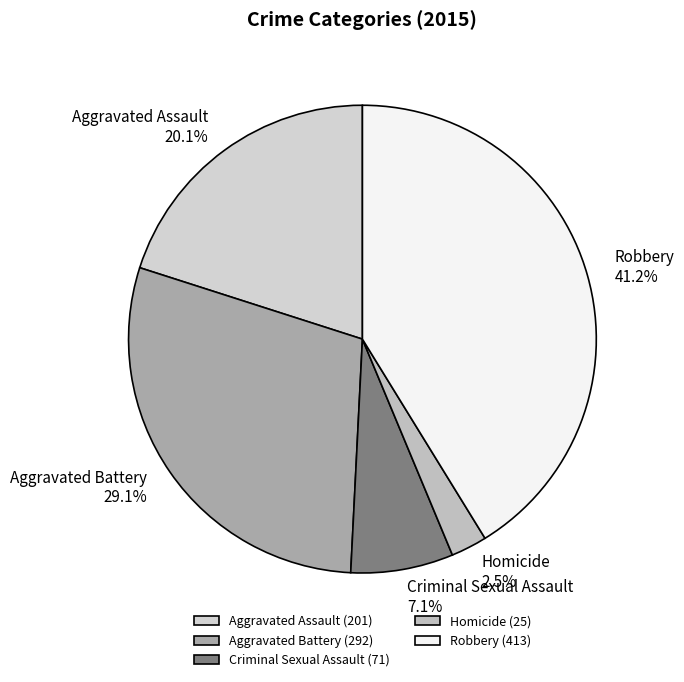

What percentage is the Criminal Sexual Assault slice, to the nearest percent?

7%